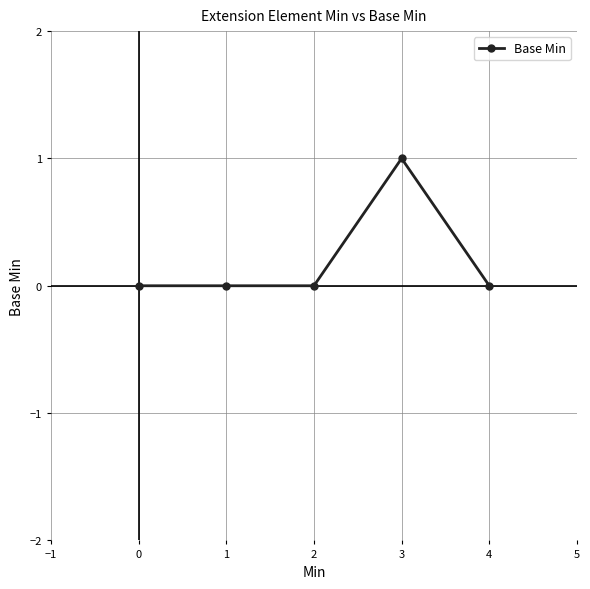

True or false: there are more than 2 points higher than both neighbors.

False